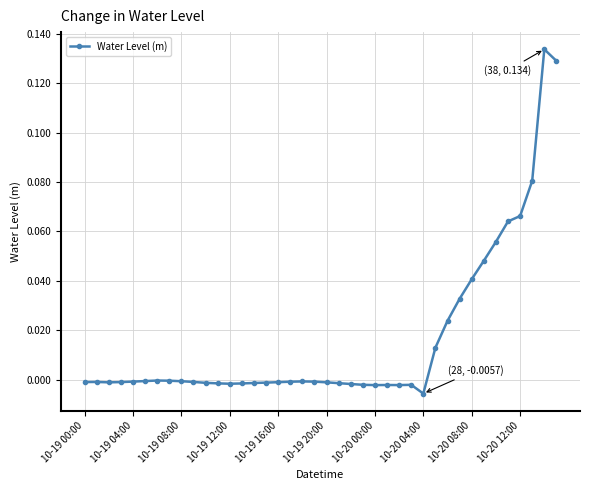

True or false: the data has more than 2 interior local peaks.

True